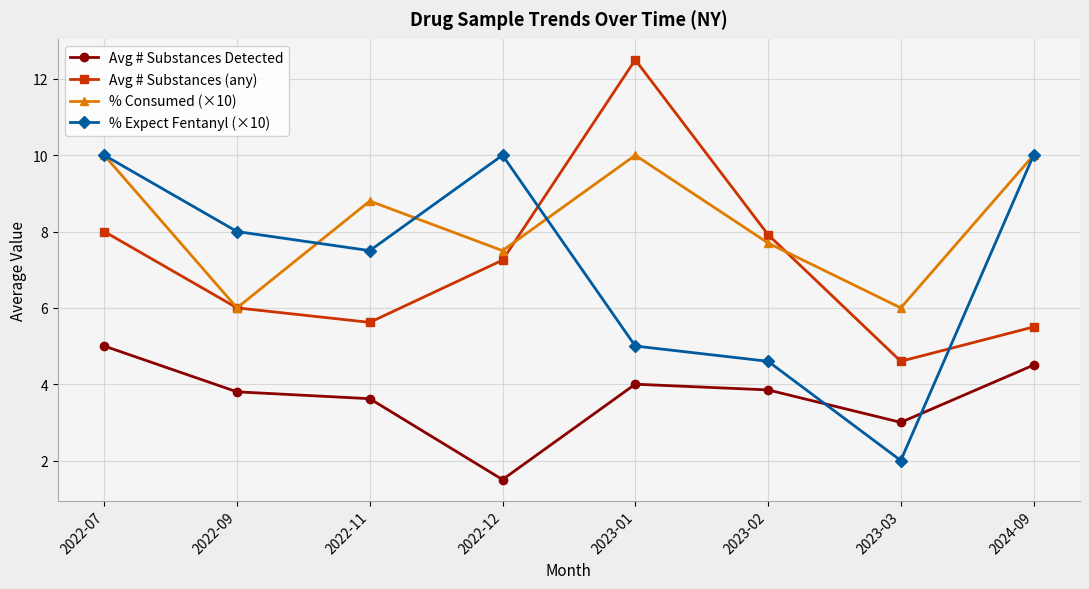

Which series has the largest total across all categories?

% Consumed (×10)